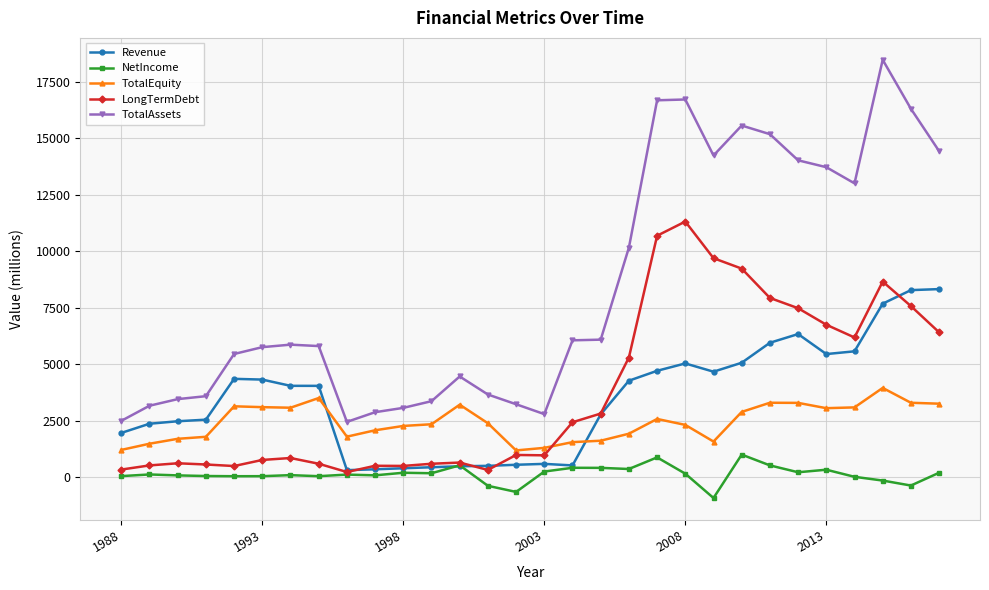

Which series has the largest range (max minus min)?

TotalAssets